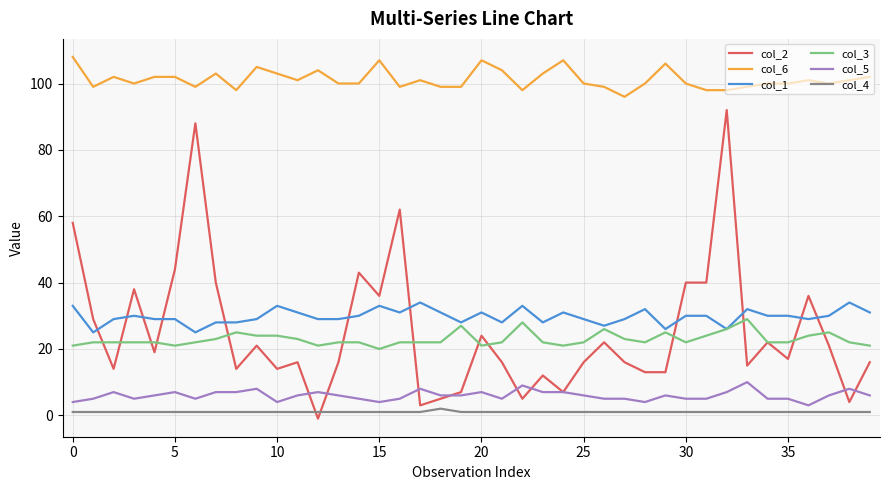

Which series has the largest total across all categories?

col_6